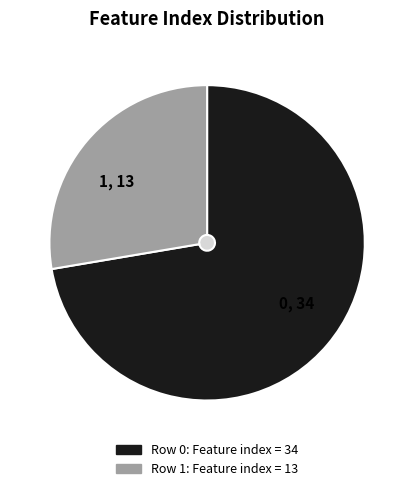

To the nearest percent, what is the difference between the 0 and 1 slice percentages?

45%